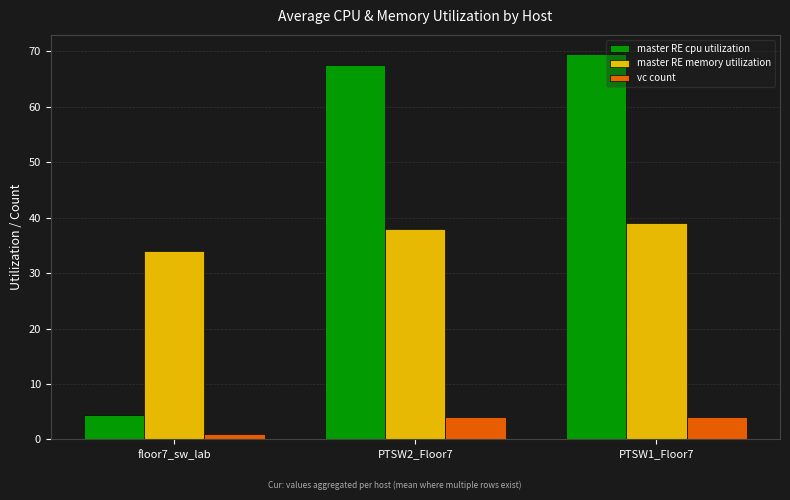

How many data points in master RE cpu utilization are above 67?

2